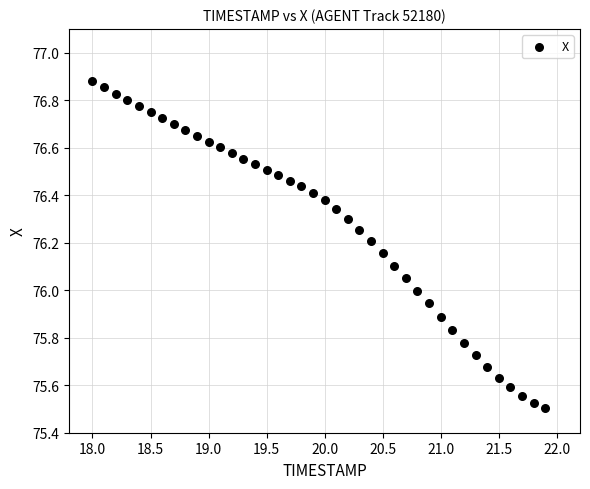

What is the range of Y values (max minus min)?

1.4